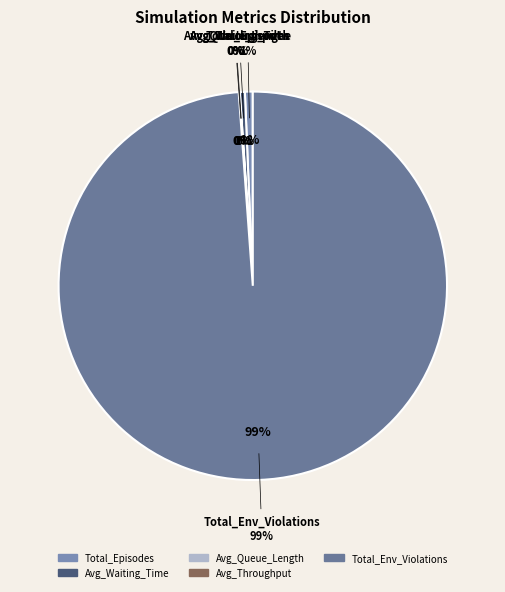

Approximately how many times larger is the value at Total_Env_Violations compared to Avg_Waiting_Time?

234.3